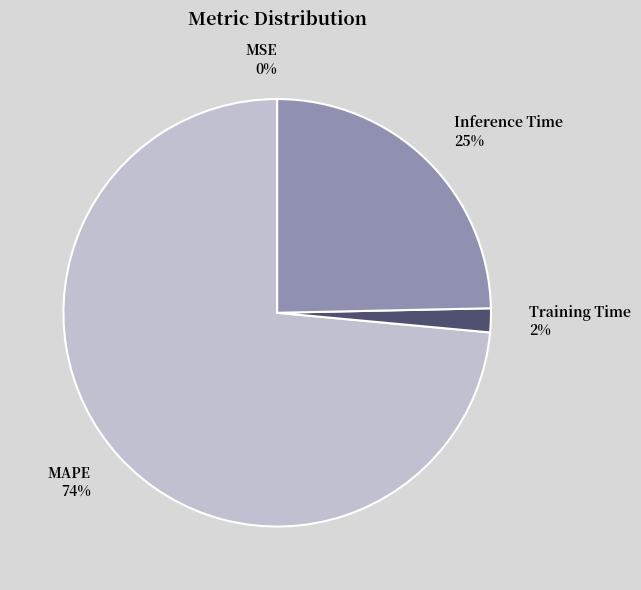

What is the majority slice?

MAPE 74%